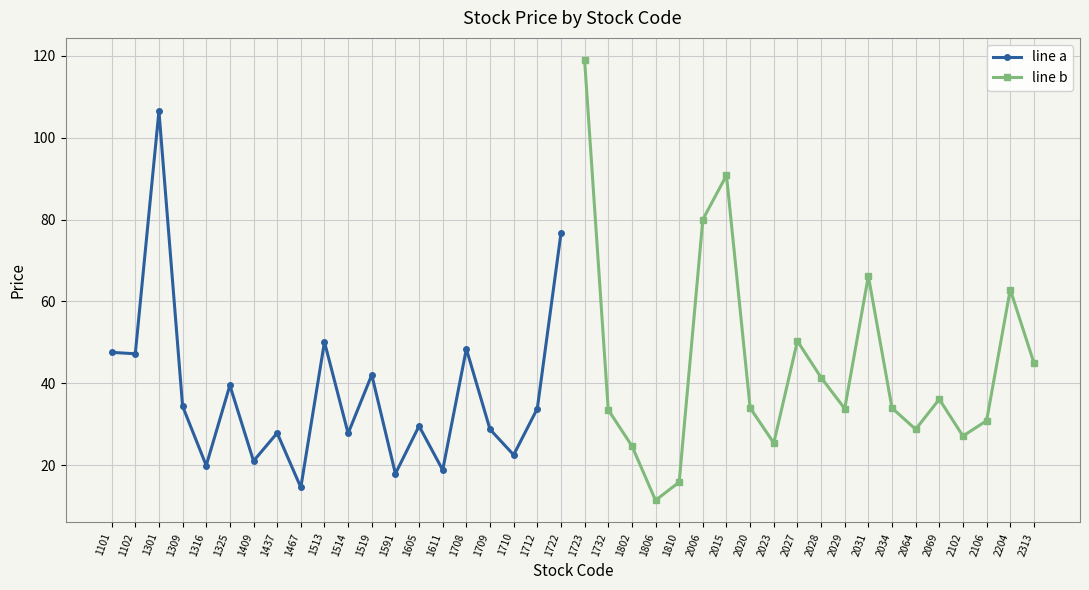

Which has a higher value, 1722 or 1611?

1722